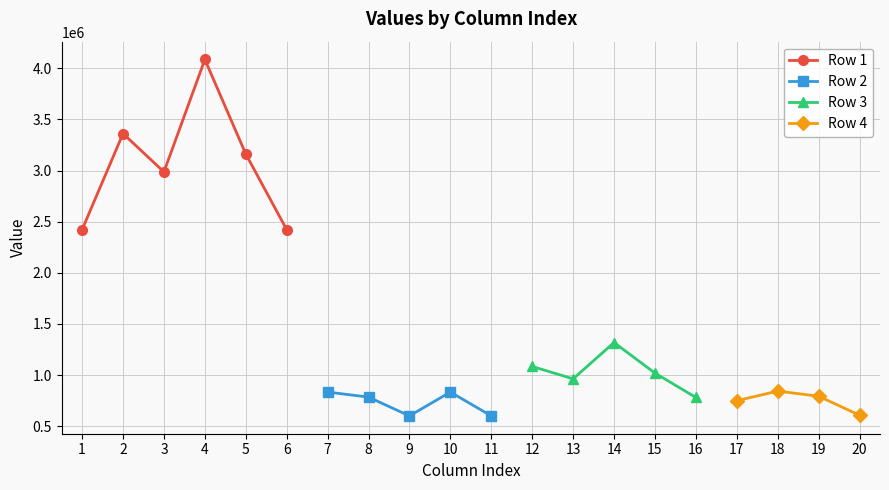

What is the value of the Row 1 point at the 5th from the left?

3161596